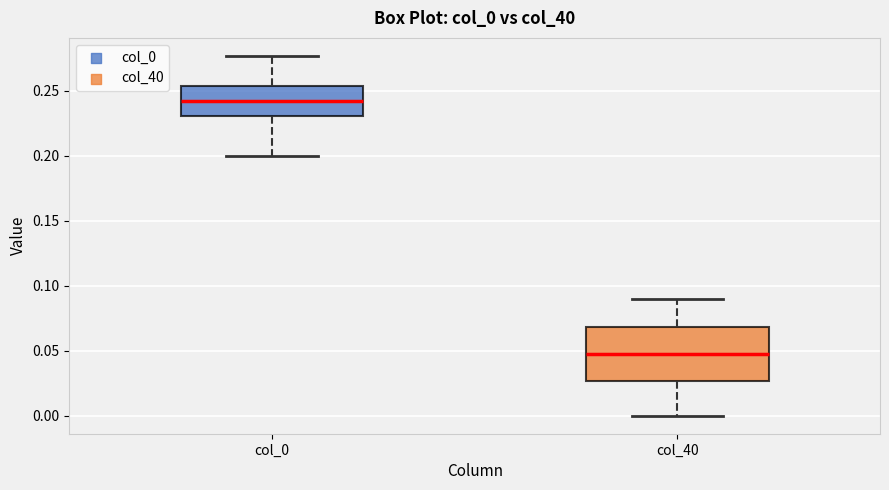

Which box has the lowest median line?

col_40